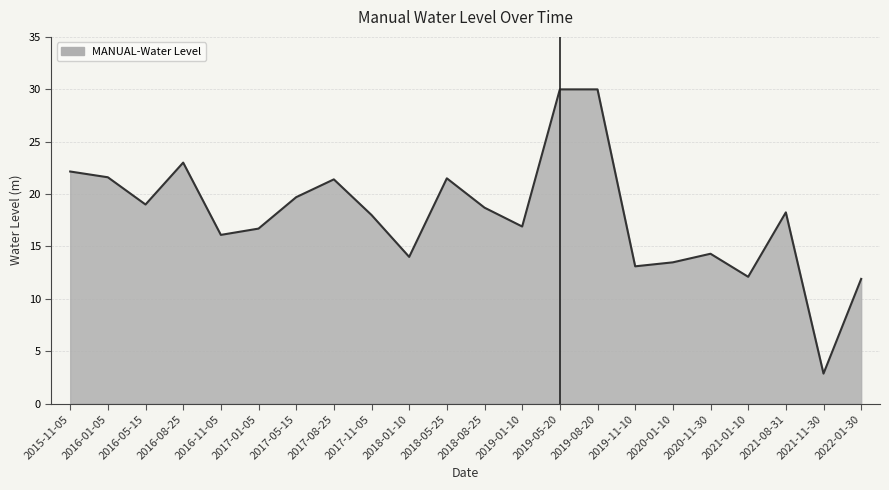

At which label does the data first exceed 18?

2015-11-05